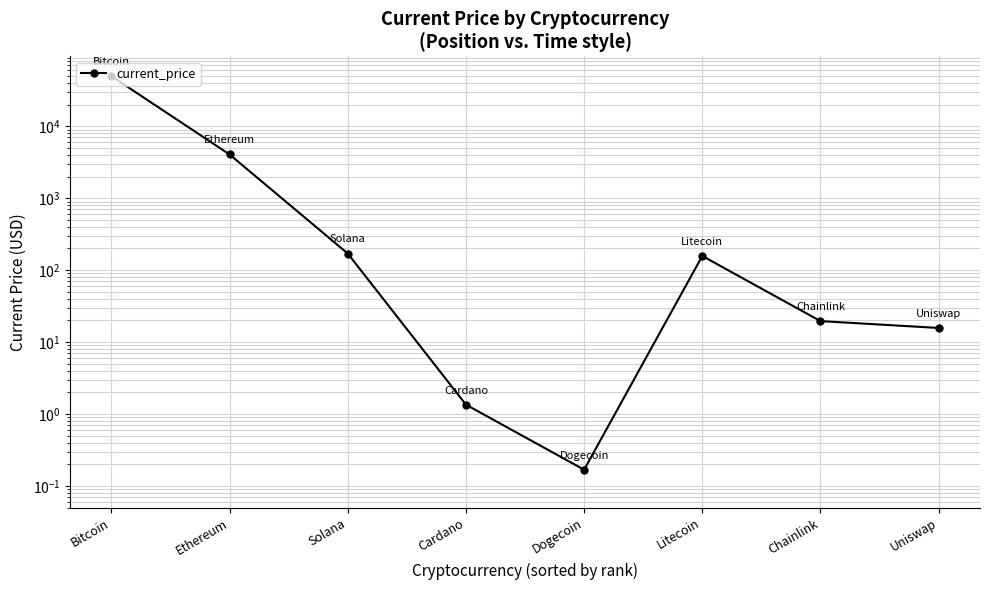

List the labels in order of value, smallest first.

Dogecoin, Cardano, Uniswap, Chainlink, Litecoin, Solana, Ethereum, Bitcoin